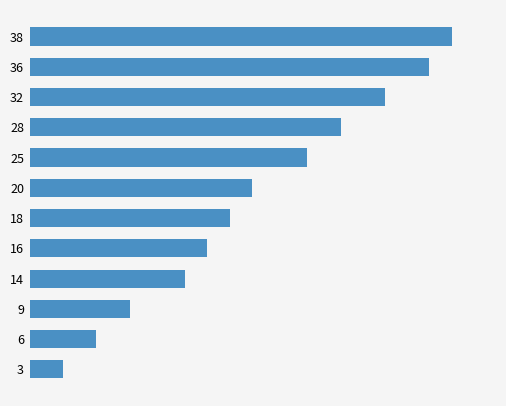

What is the maximum value shown in the chart?

38